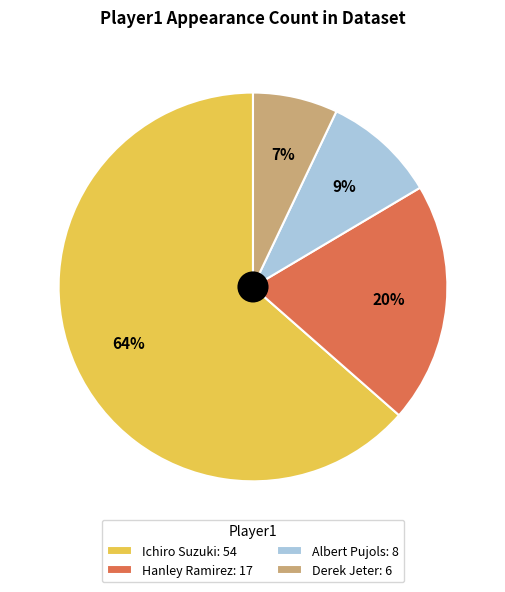

What is the largest slice in the pie chart?

Ichiro Suzuki